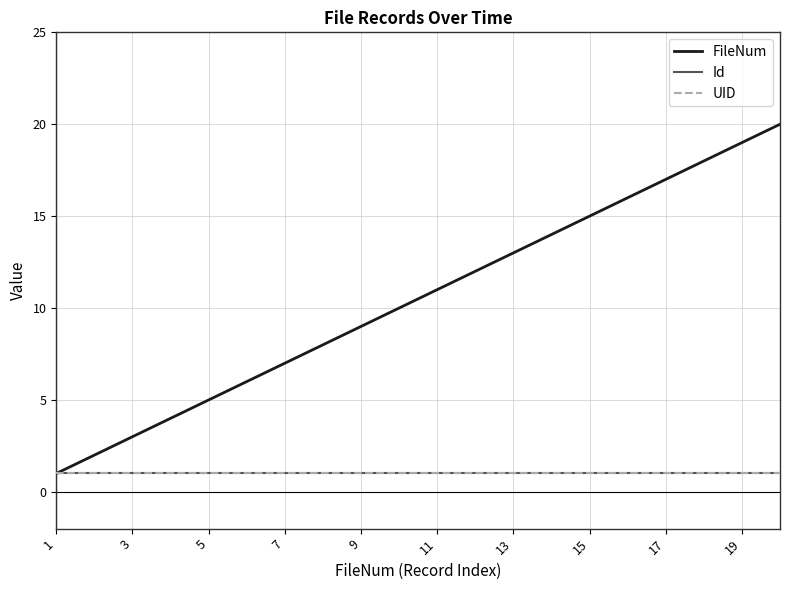

True or false: FileNum has more than 1 interior local peaks.

False